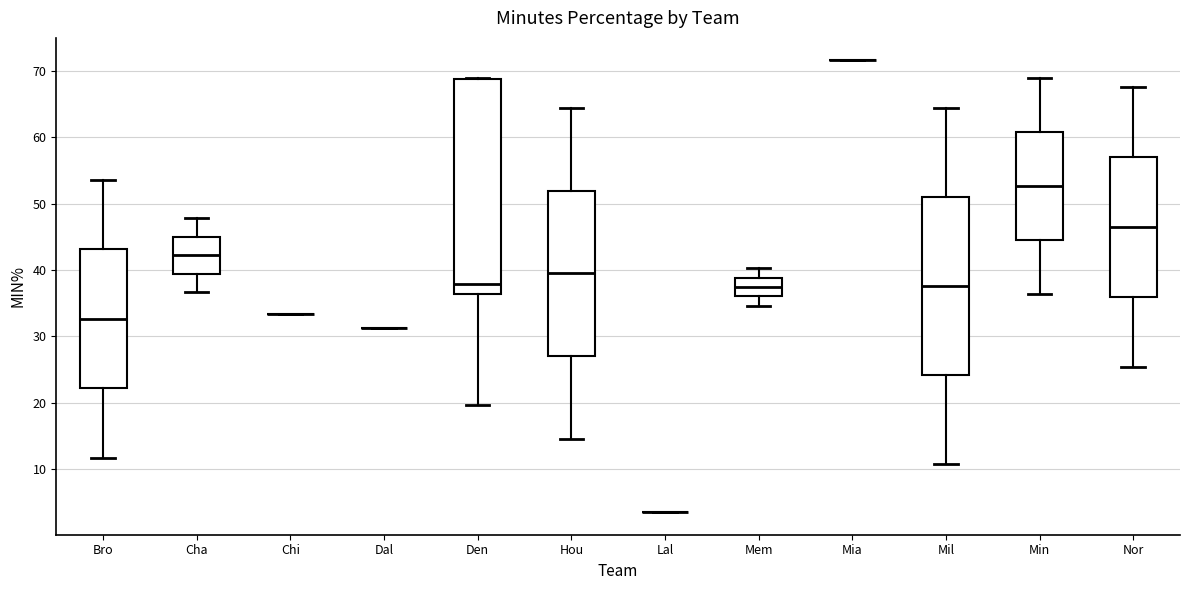

Reading left to right, transcribe this box plot: for each box, give where its median line is, the range the box spans, and where its two whiskers end, as read against the y-axis. The values are not printed on the chart, so give them approximately, as read against the axis.

Bro: median 33, box 22 to 43, whiskers 12 to 54
Cha: median 42, box 39 to 45, whiskers 37 to 48
Chi: box collapsed to a line at 33, whiskers 33 to 33
Dal: box collapsed to a line at 31, whiskers 31 to 31
Den: median 38, box 36 to 69, whiskers 20 to 69
Hou: median 40, box 27 to 52, whiskers 15 to 64
Lal: box collapsed to a line at 4, whiskers 4 to 4
Mem: median 37, box 36 to 39, whiskers 35 to 40
Mia: box collapsed to a line at 72, whiskers 72 to 72
Mil: median 38, box 24 to 51, whiskers 11 to 64
Min: median 53, box 45 to 61, whiskers 36 to 69
Nor: median 47, box 36 to 57, whiskers 25 to 68